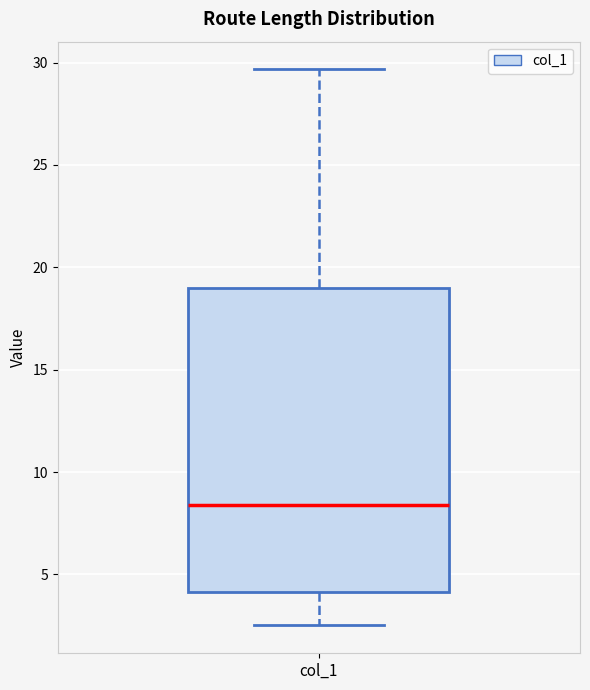

Read this box plot against the y-axis: the position of the median line, the range covered by the box, and the ends of both whiskers. The values are not printed on the chart, so give them approximately, as read against the axis.

median 8.5, box 4.0 to 19.0, whiskers 2.5 to 29.5